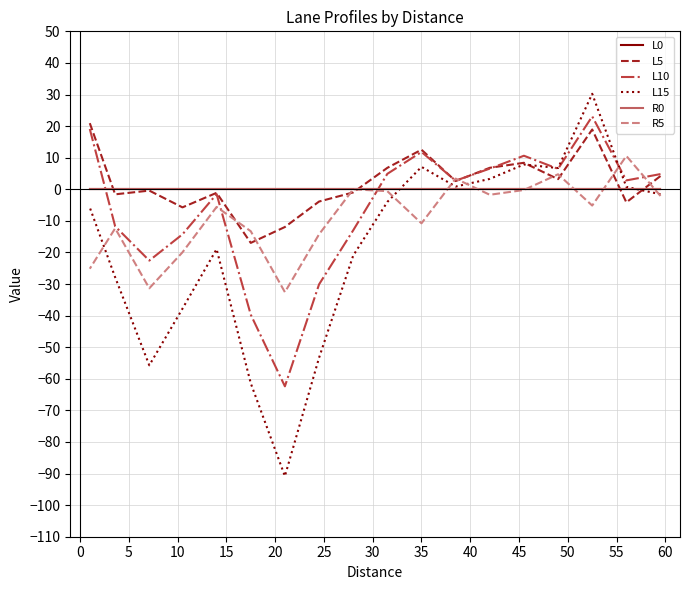

Which series has the largest total across all categories?

L5